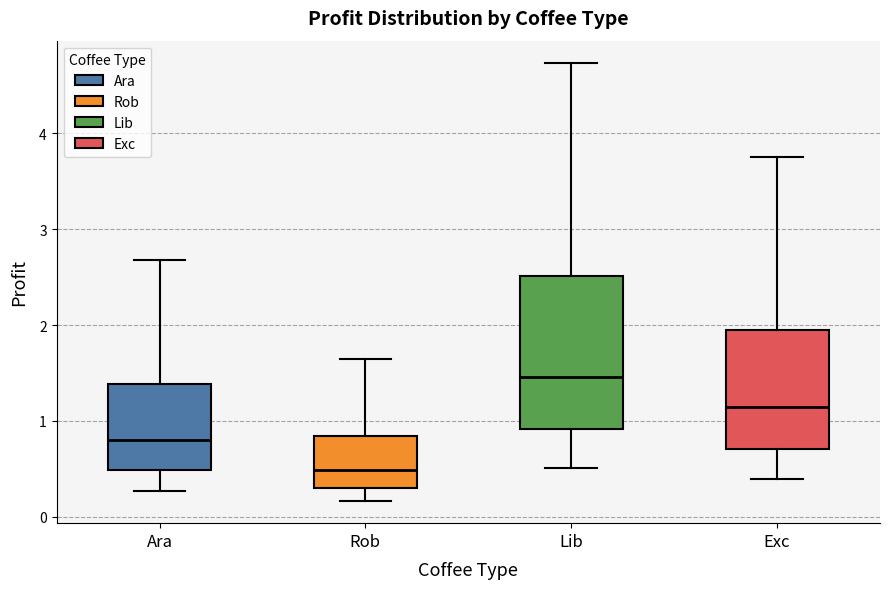

Reading left to right, transcribe this box plot: for each box, give where its median line is, the range the box spans, and where its two whiskers end, as read against the y-axis. The values are not printed on the chart, so give them approximately, as read against the axis.

Ara: median 0.8, box 0.5 to 1.4, whiskers 0.3 to 2.7
Rob: median 0.5, box 0.3 to 0.8, whiskers 0.2 to 1.6
Lib: median 1.5, box 0.9 to 2.5, whiskers 0.5 to 4.7
Exc: median 1.1, box 0.7 to 2.0, whiskers 0.4 to 3.8